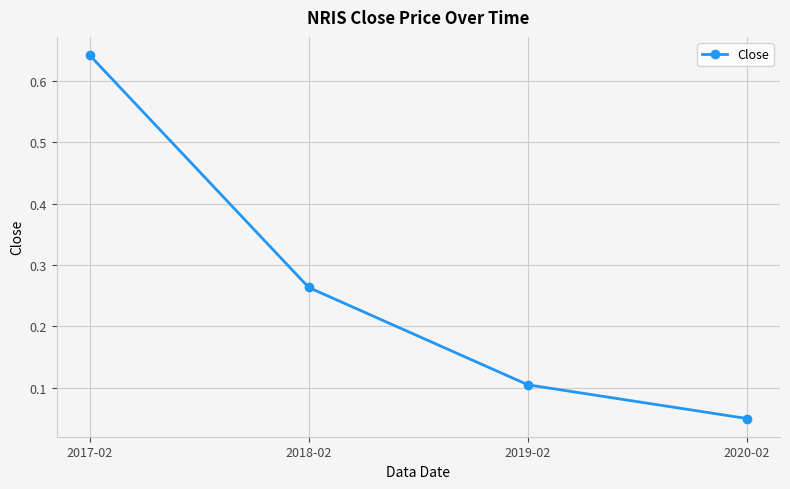

List the labels in order of value, largest first.

2017-02, 2018-02, 2019-02, 2020-02